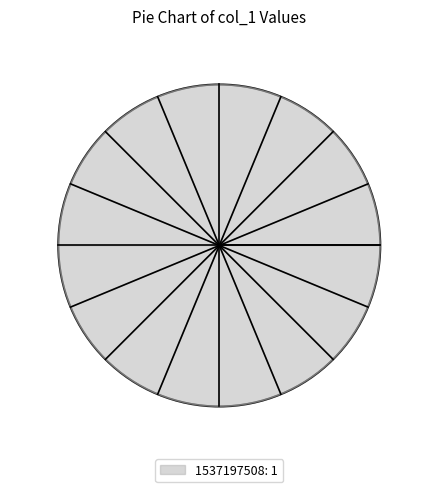

What percentage is the 1537197508 slice, to the nearest percent?

100%